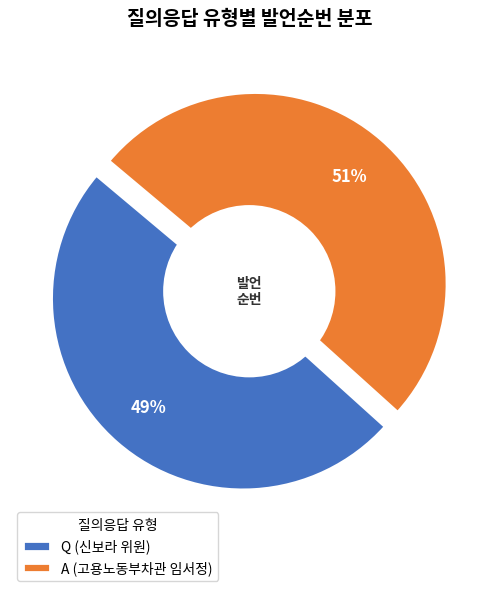

What percentage is the Q (신보라 위원) slice, to the nearest percent?

49%